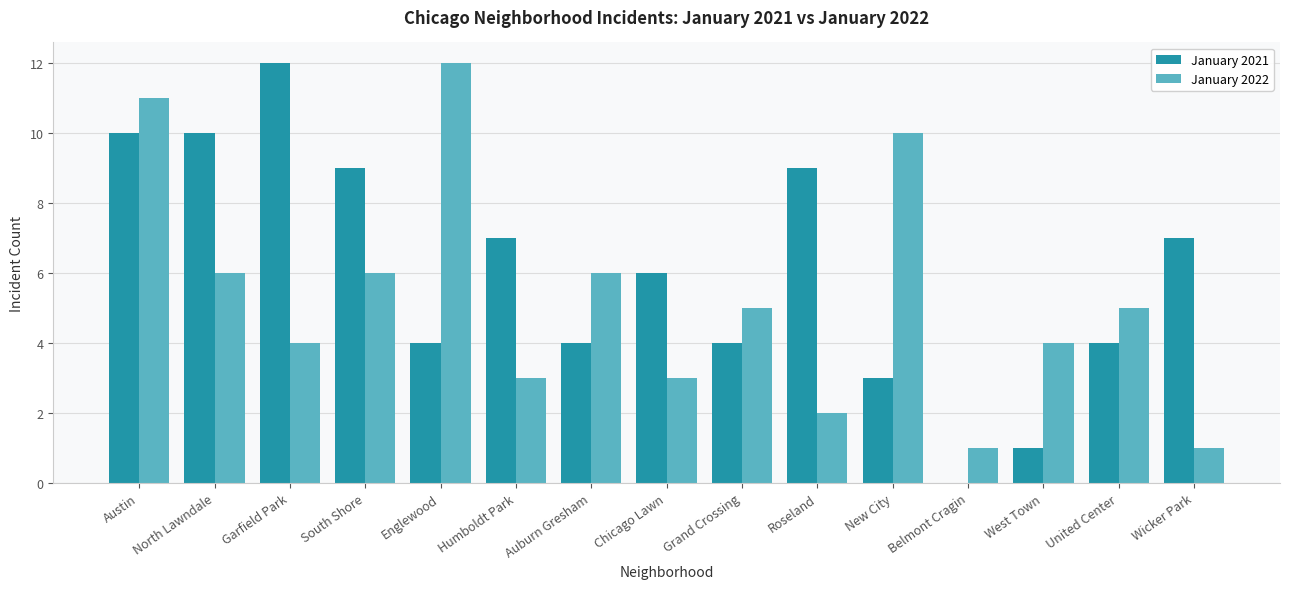

What is the sum of the January 2022 values at Chicago Lawn and Belmont Cragin?

4